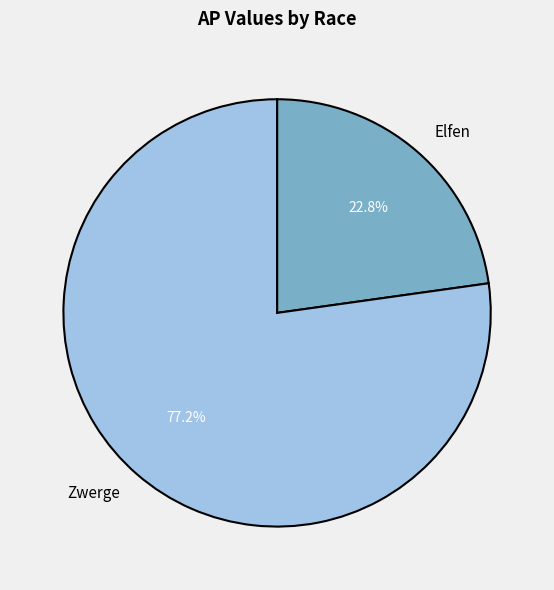

Which slice is the smallest?

Elfen